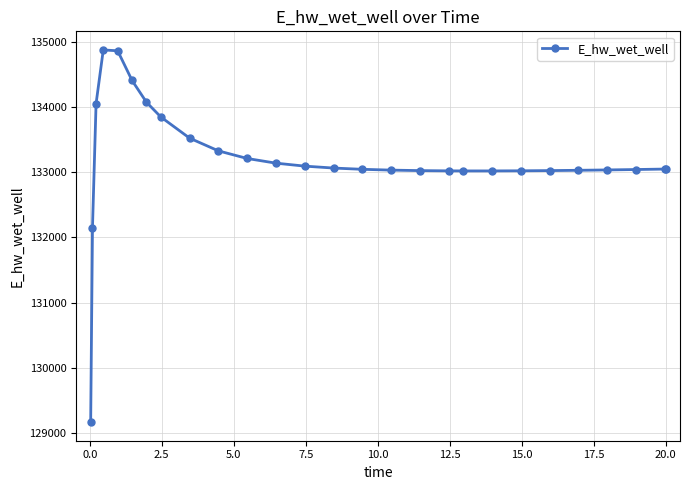

How many data points does each series have?

27